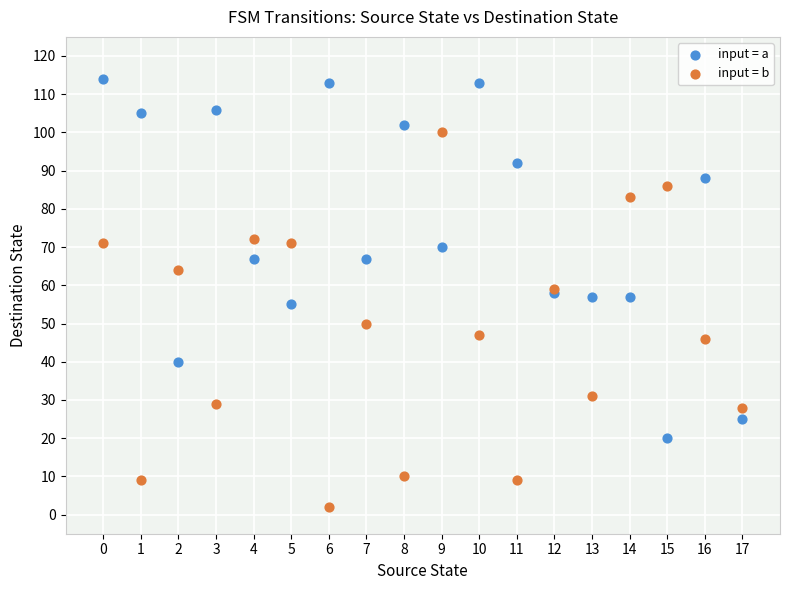

Which series has the widest spread of Y values?

input = b